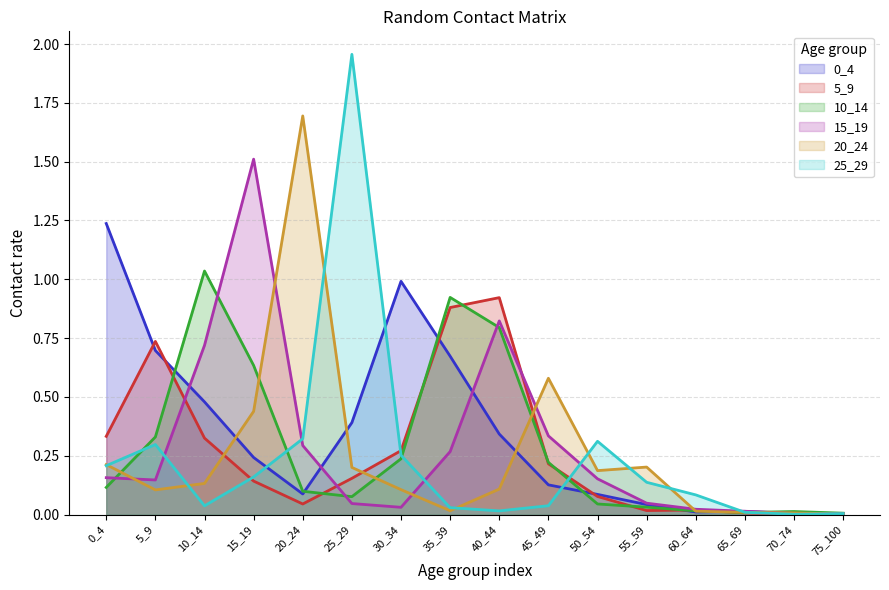

Which series has the widest spread of values?

25_29